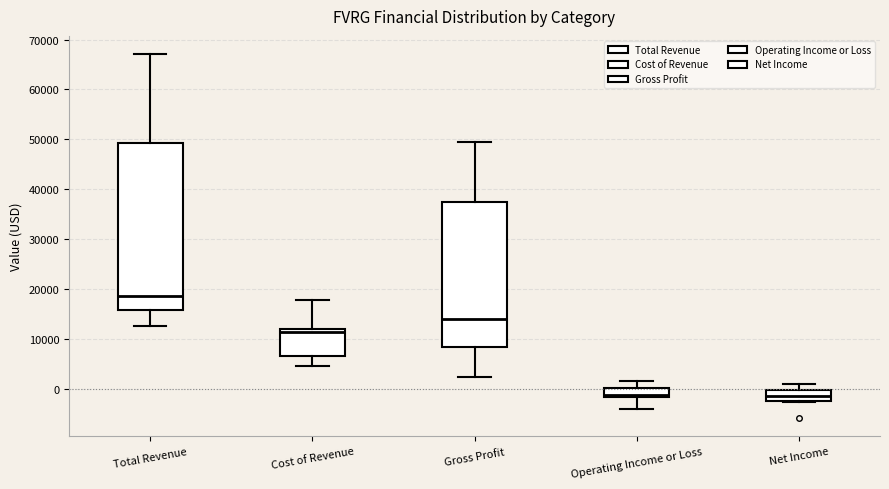

Which box is the tallest, from its lower edge to its upper edge?

Total Revenue